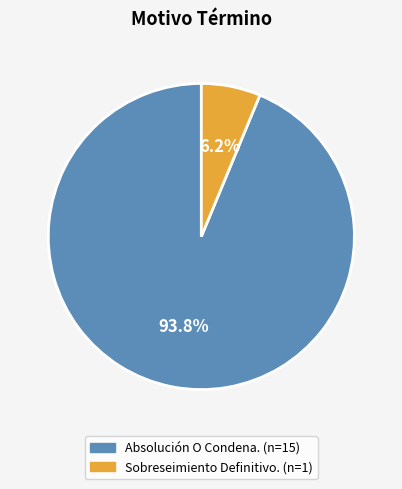

How many segments does this pie chart have?

2